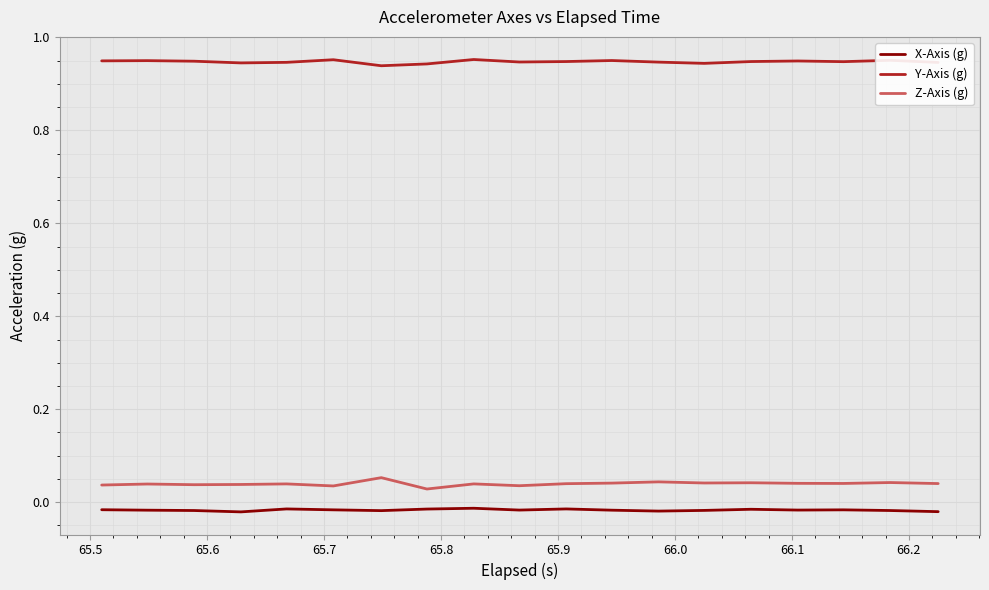

What are all the series names shown in the legend?

X-Axis (g), Y-Axis (g), Z-Axis (g)